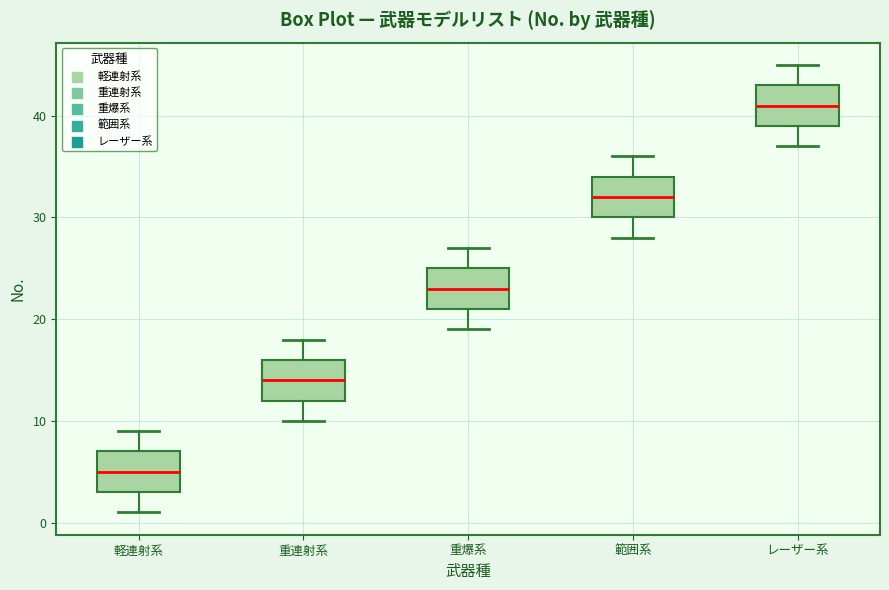

Where does the lower whisker of the box for 重連射系 end on the y-axis? The values are not printed on the chart, so give them approximately, as read against the axis.

10